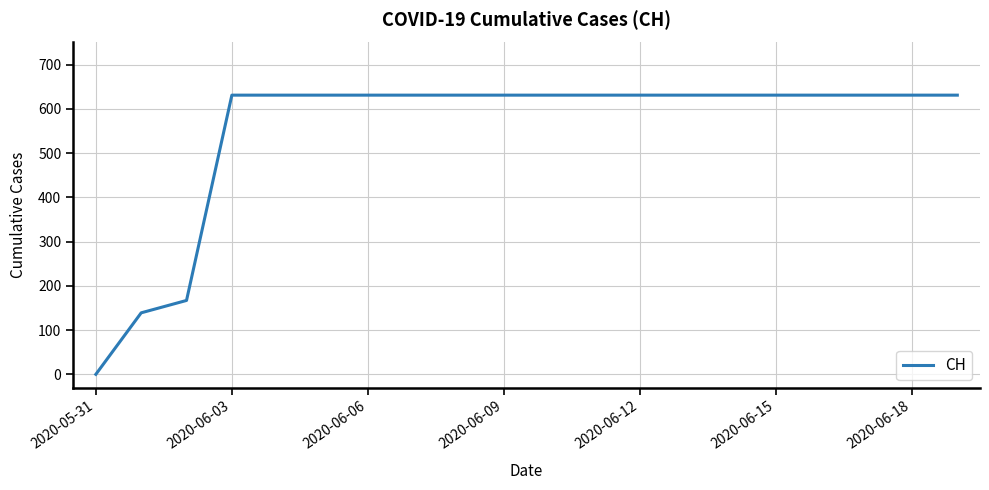

Reading left to right, transcribe all the data shown in this chart.

0	139	167	631	631	631	631	631	631	631	631	631	631	631	631	631	631	631	631	631